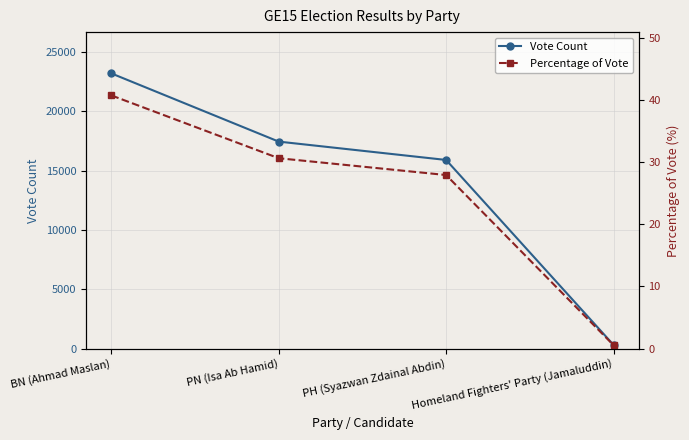

What are all the series names shown in the legend?

Vote Count, Percentage of Vote